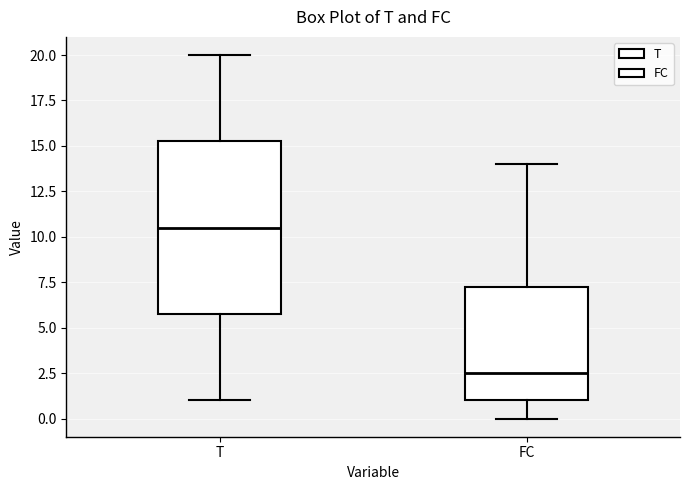

Which box is the tallest, from its lower edge to its upper edge?

T